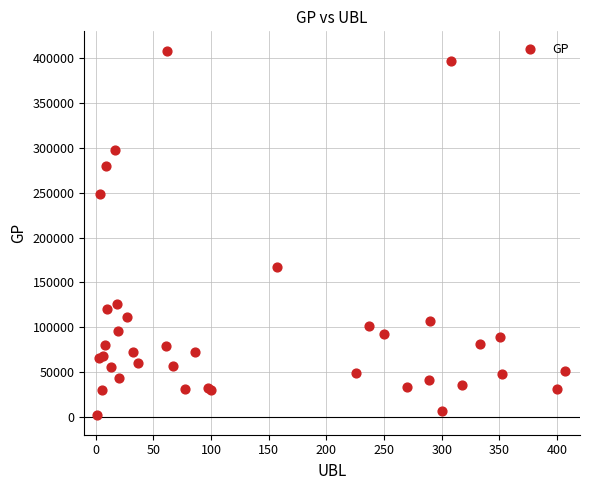

What Y value in the scatter plot is closest to 204886?

167141